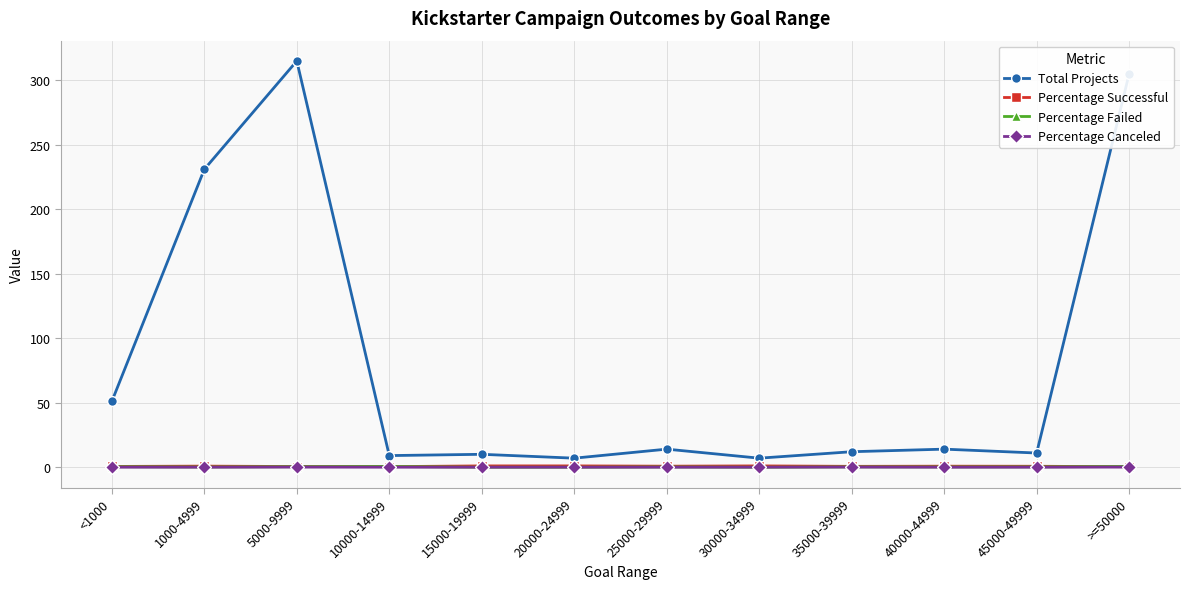

Does the chart have visible grid lines?

Yes